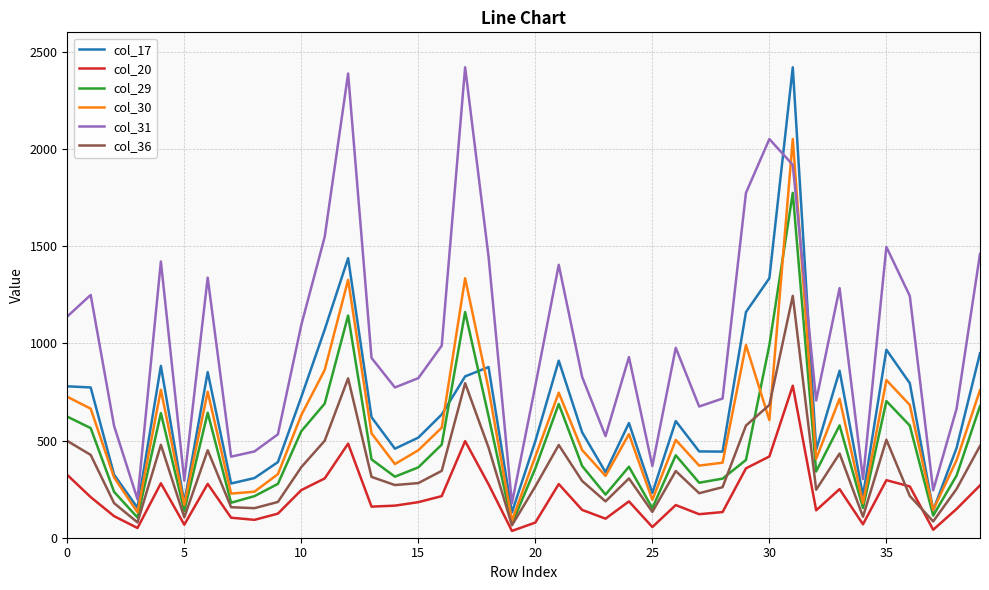

What is the minimum value for col_31?

177